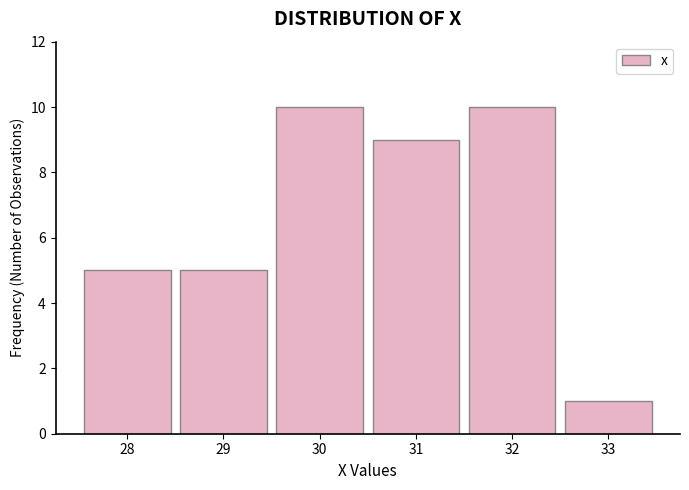

Reading right to left, extract all data points from this chart.

33=1	32=10	31=9	30=10	29=5	28=5